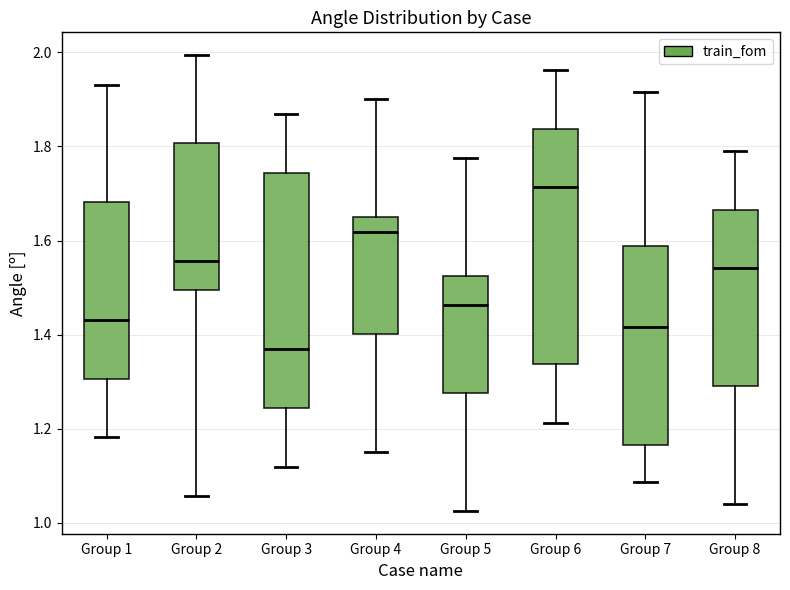

Which box's median line is the highest?

Group 6